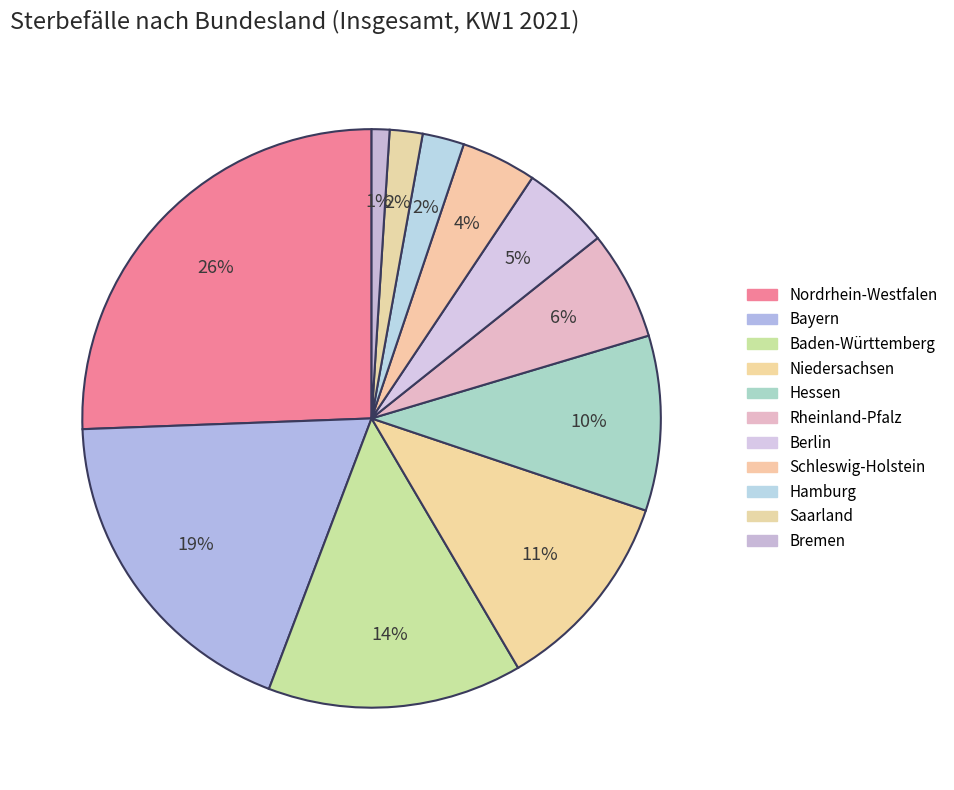

How many segments does this pie chart have?

11